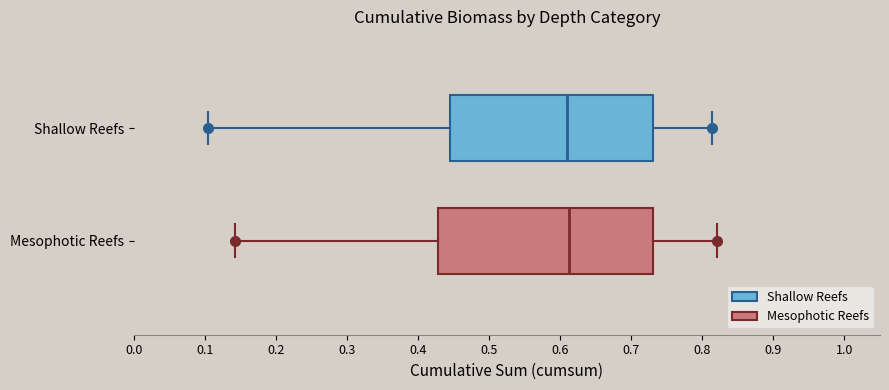

Where does the right whisker of the box for Mesophotic Reefs end on the x-axis? The values are not printed on the chart, so give them approximately, as read against the axis.

0.82